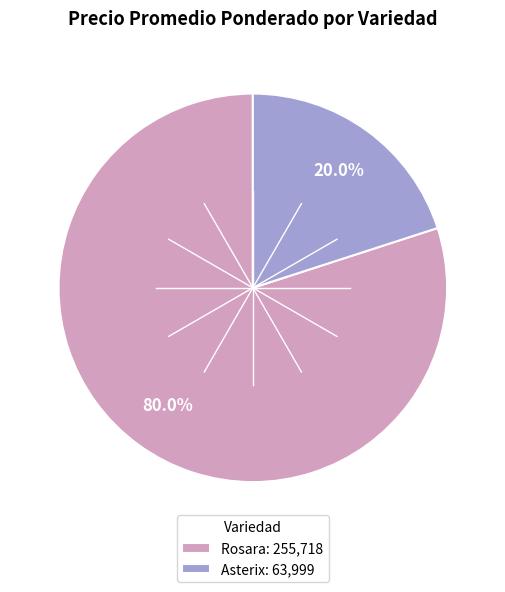

What is the smallest slice in the pie chart?

Asterix: 63,999